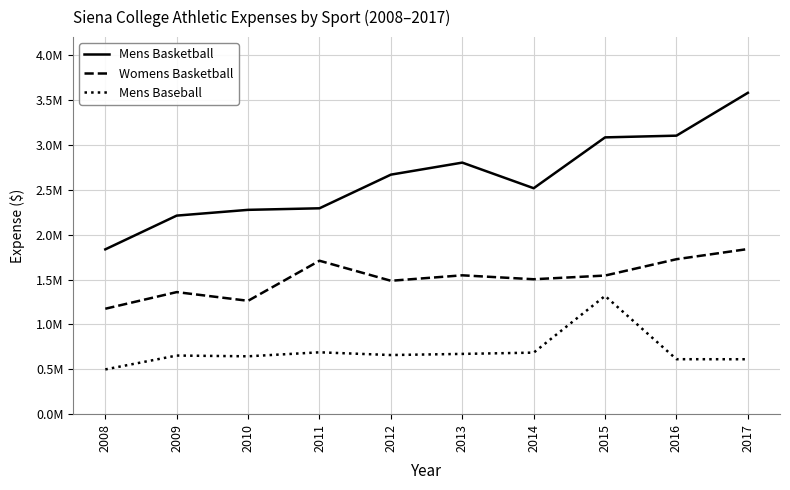

True or false: Womens Basketball and Mens Baseball cross at least once.

False